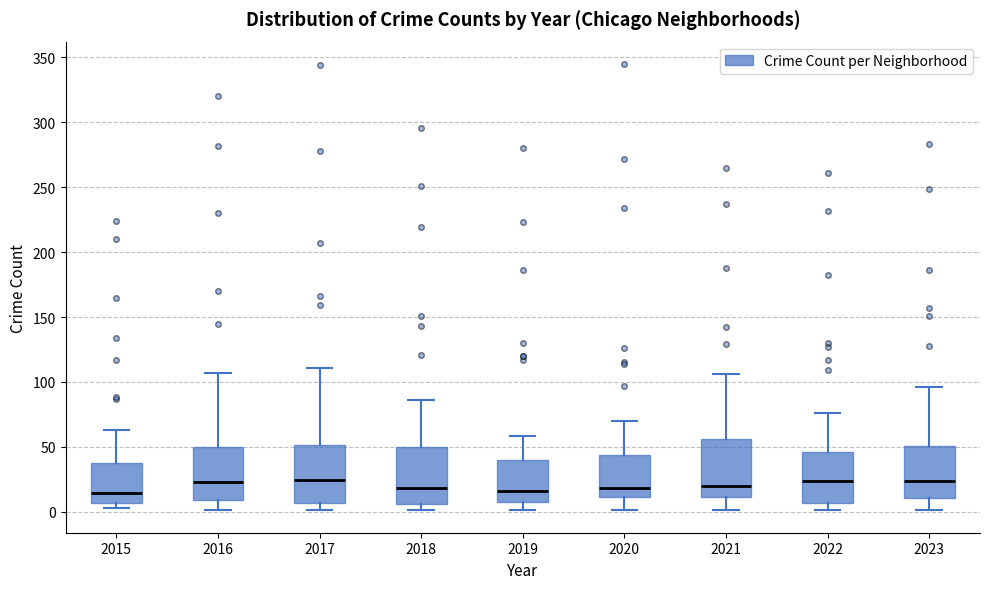

Reading left to right, transcribe this box plot: for each box, give where its median line is, the range the box spans, and where its two whiskers end, as read against the y-axis. The values are not printed on the chart, so give them approximately, as read against the axis.

2015: median 15, box 5 to 40, whiskers 5 (just below the box's lower edge) to 65
2016: median 25, box 10 to 50, whiskers 0 to 105
2017: median 25, box 5 to 50, whiskers 0 to 110
2018: median 20, box 5 to 50, whiskers 0 to 85
2019: median 15, box 10 to 40, whiskers 0 to 60
2020: median 20, box 10 to 45, whiskers 0 to 70
2021: median 20, box 10 to 55, whiskers 0 to 105
2022: median 25, box 5 to 45, whiskers 0 to 75
2023: median 25, box 10 to 50, whiskers 0 to 95